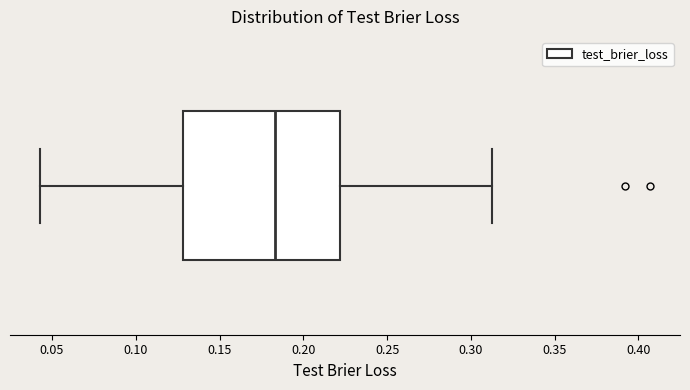

Transcribe this box plot: give where the median line is, the range the box spans, and where the two whiskers end, as read against the x-axis. The values are not printed on the chart, so give them approximately, as read against the axis.

median 0.185, box 0.130 to 0.220, whiskers 0.045 to 0.310